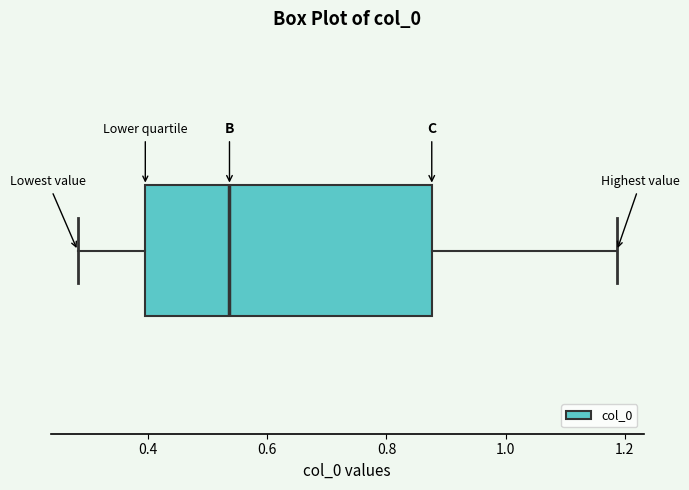

Transcribe this box plot: give where the median line is, the range the box spans, and where the two whiskers end, as read against the x-axis. The values are not printed on the chart, so give them approximately, as read against the axis.

median 0.54, box 0.40 to 0.88, whiskers 0.28 to 1.18